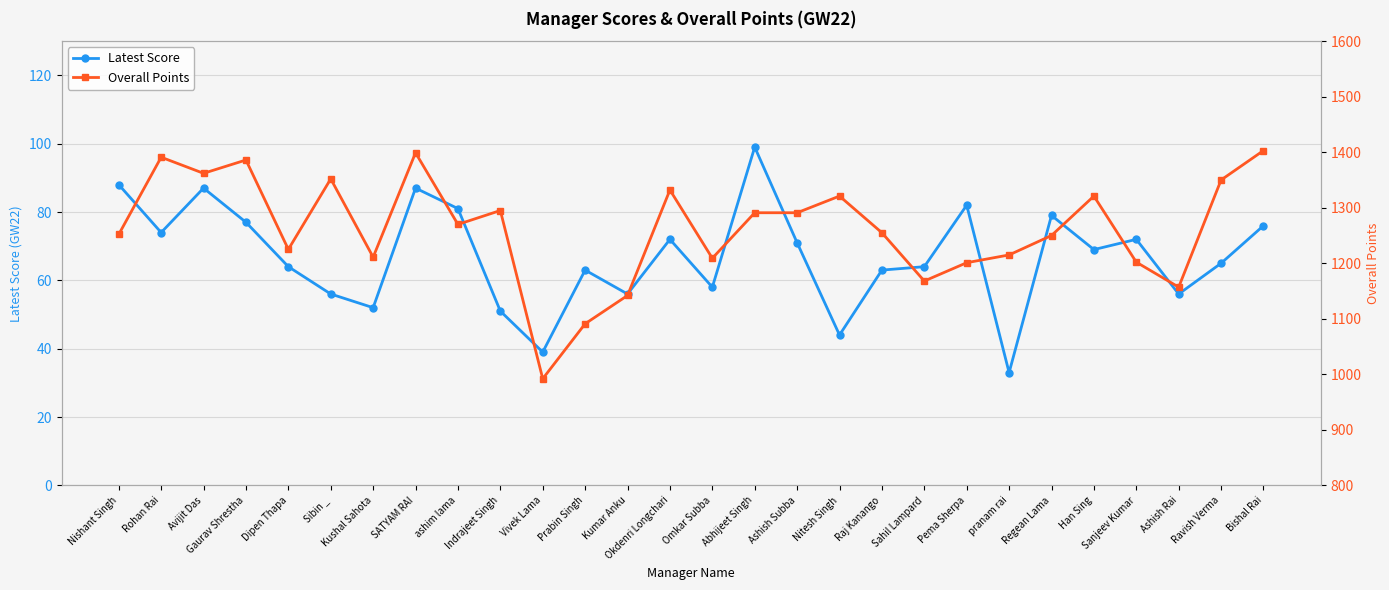

What position from the left is Sahil Lampard?

20